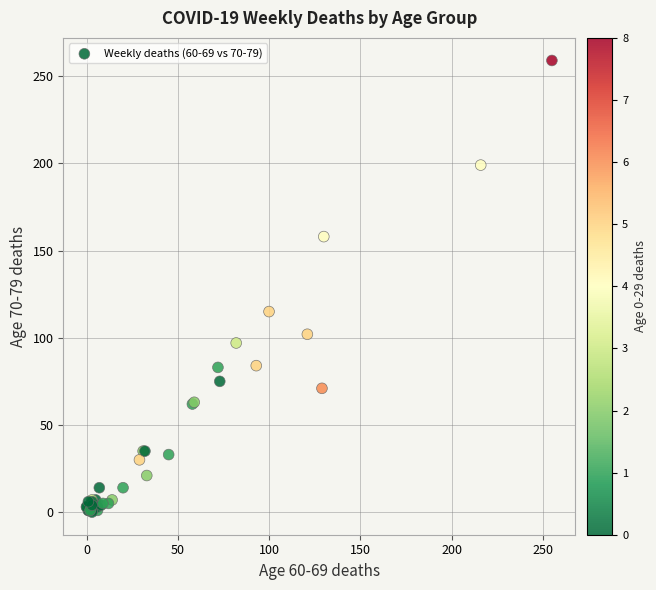

What Y value in the scatter plot is closest to 129?

115